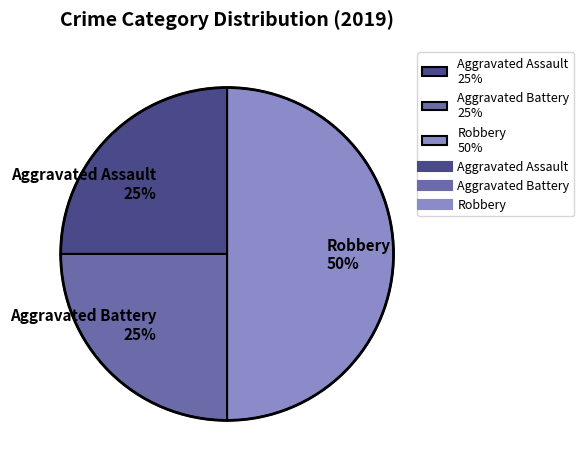

What percentage is the Aggravated Assault slice, to the nearest percent?

25%